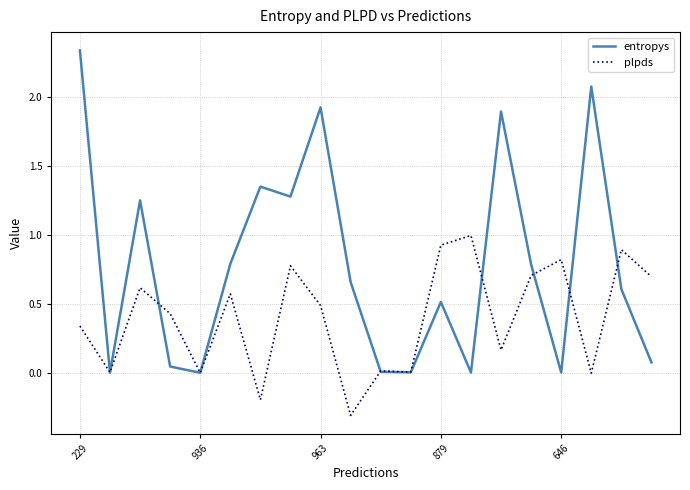

List the series in order of their overall mean, lowest first.

plpds, entropys